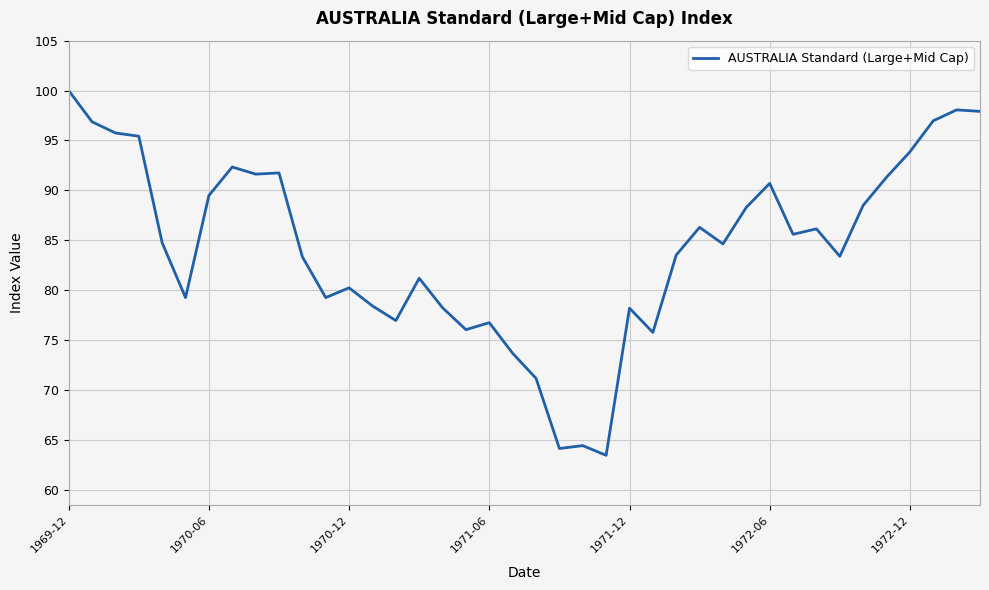

What is the difference between the second highest and second lowest values?

33.9